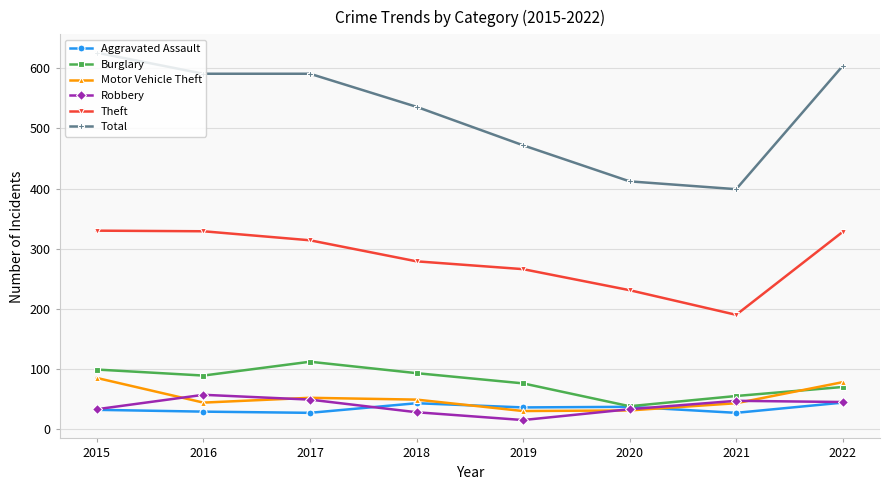

The value of Theft at 2021 is 190. True or false?

True